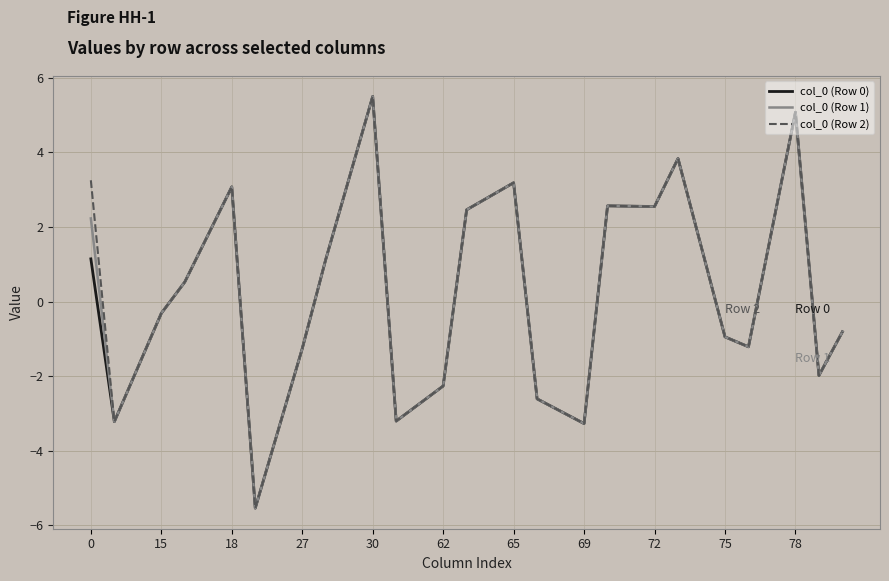

How many interior local peaks does the col_0 (Row 2) series have?

6